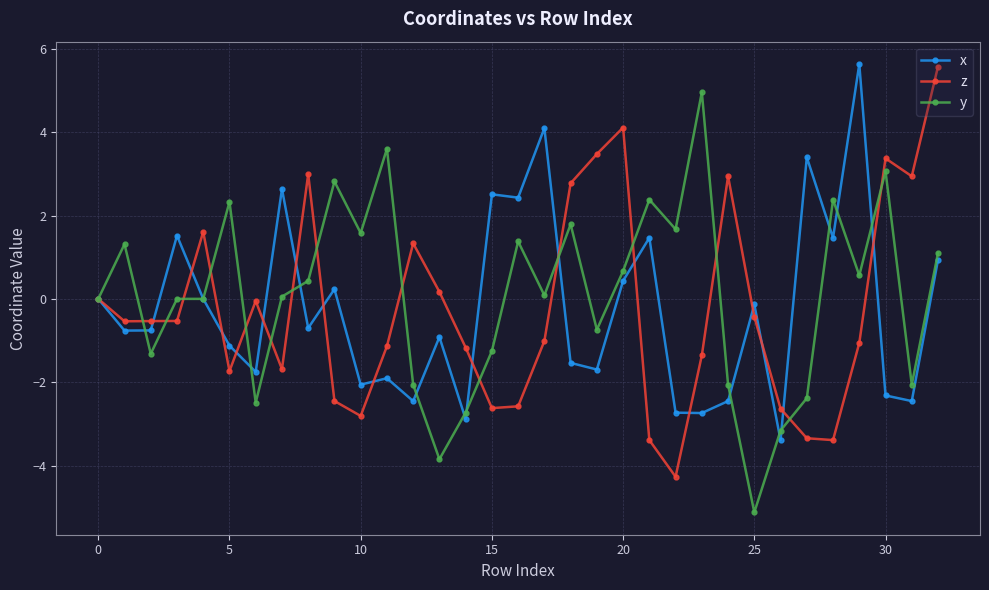

What is the minimum value for x?

-3.4